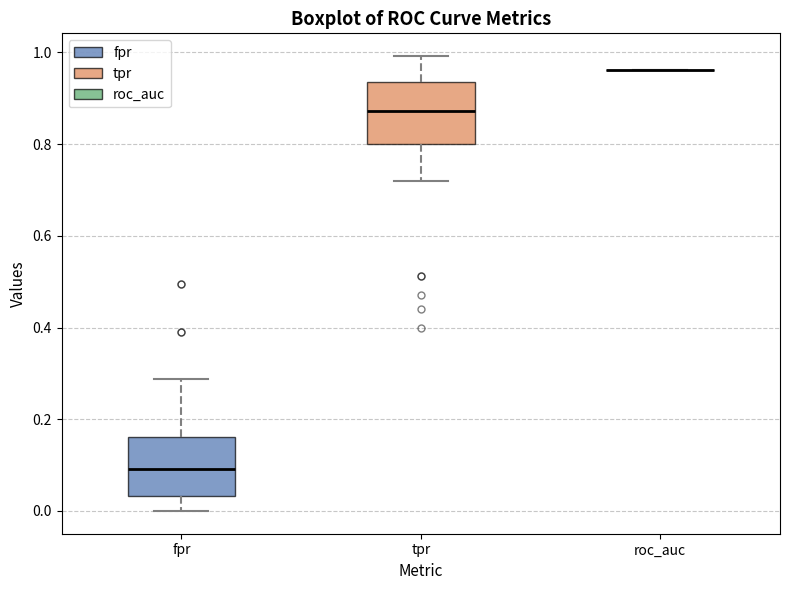

Where does the median line of the box for fpr sit on the y-axis? The values are not printed on the chart, so give them approximately, as read against the axis.

0.10